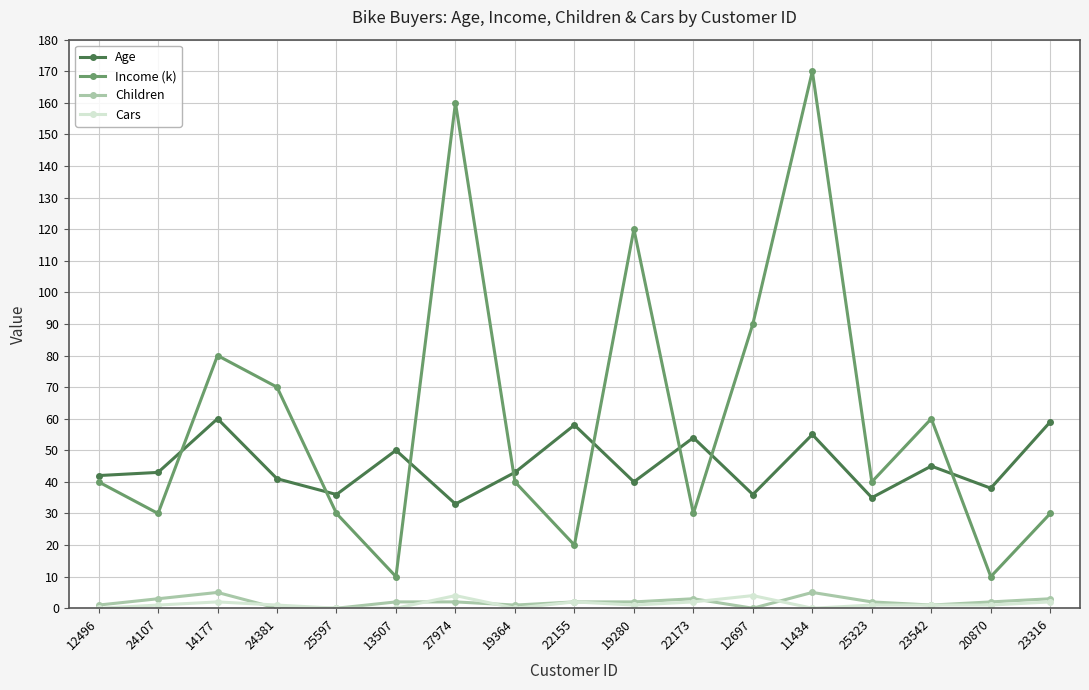

Between 19280 and 23542, which series saw the biggest shift?

Income (k)